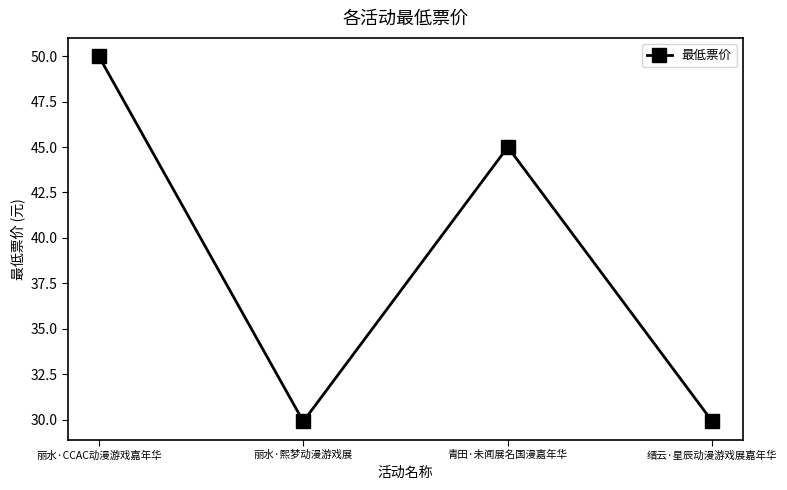

How many interior local peaks (higher than both neighbors) does the data have?

1